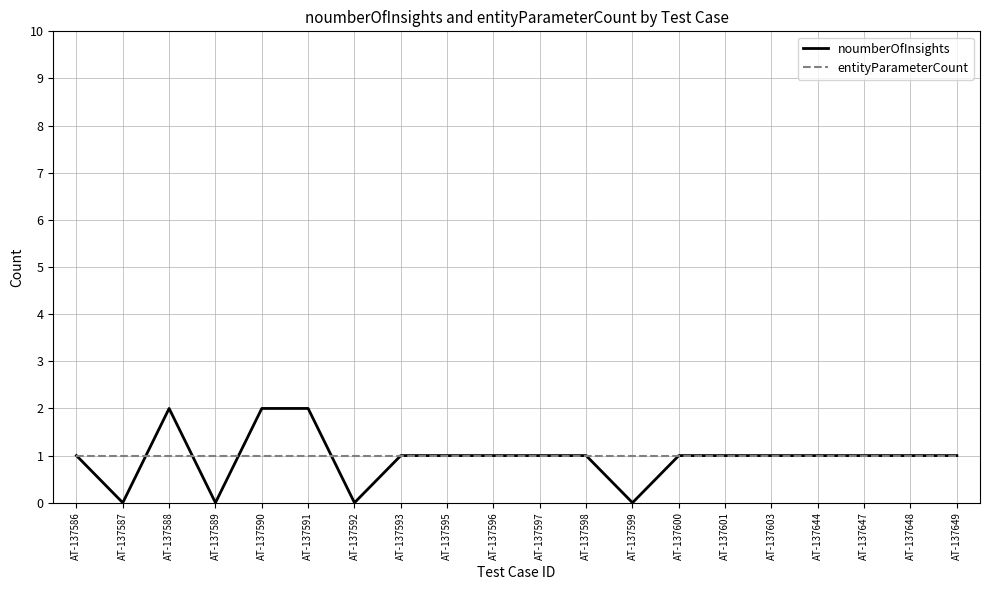

Where is the first local minimum for noumberOfInsights?

AT-137587